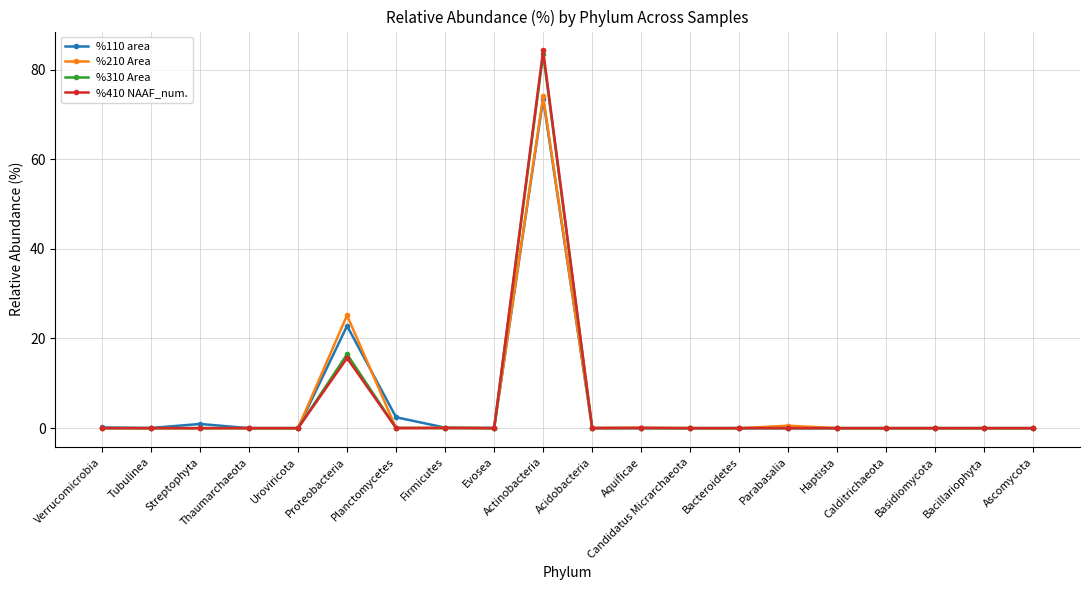

The %410 NAAF_num. series shows 0.0 at Haptista. True or false?

True